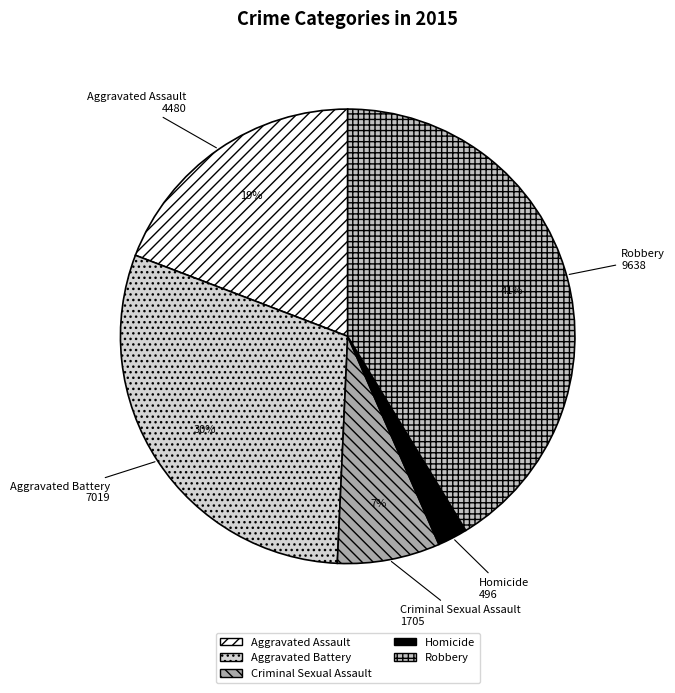

Is the sum of Robbery and Homicide greater than half?

No